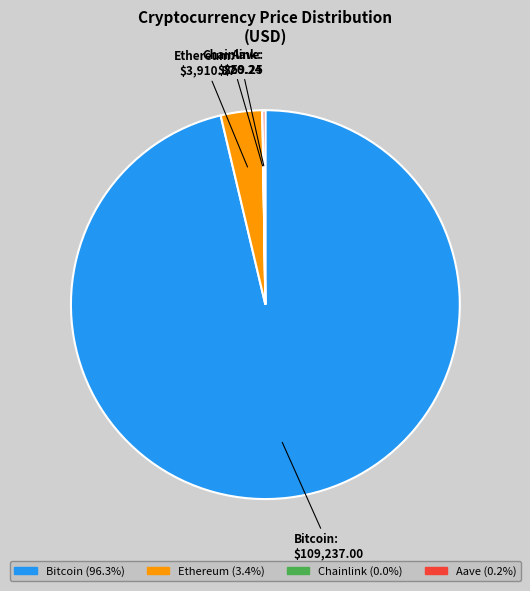

Which slice is the largest?

Bitcoin